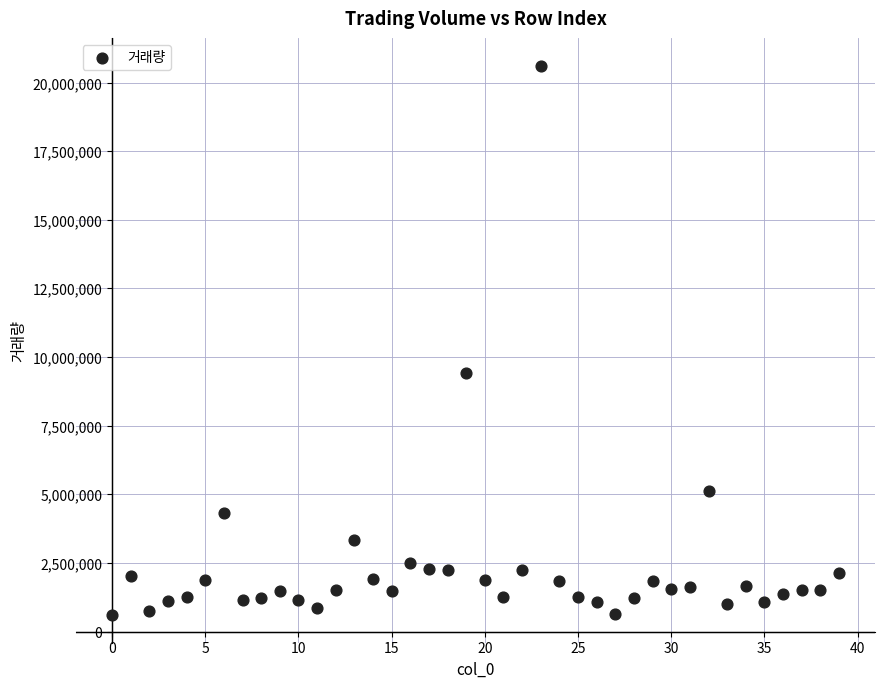

What Y value in the scatter plot is closest to 10605289?

9414069